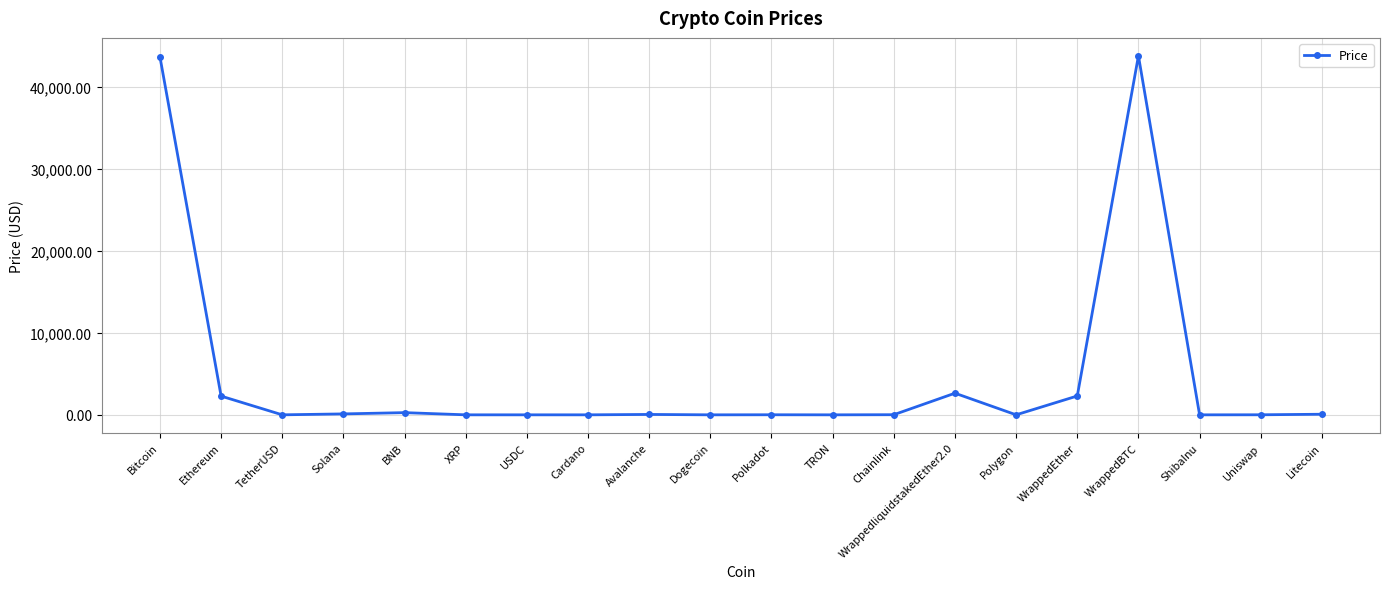

What is the sum of all values?

95191.8